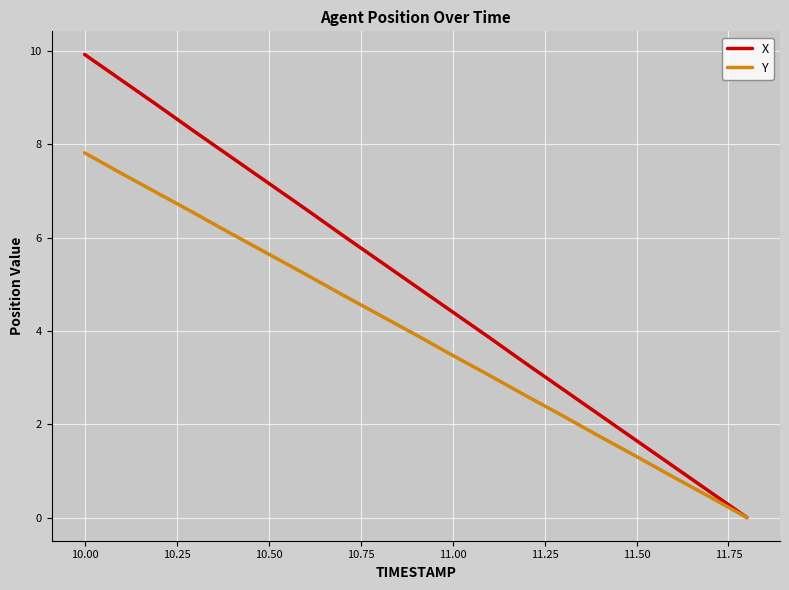

List the series in order of their peak value, highest first.

X, Y